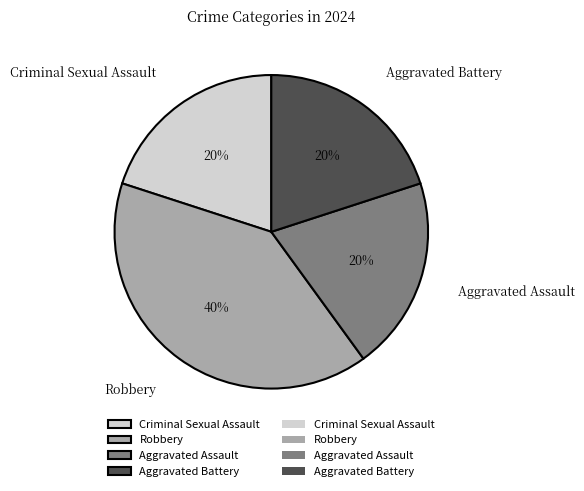

To the nearest percent, what is the difference between the Robbery and Criminal Sexual Assault slice percentages?

20%